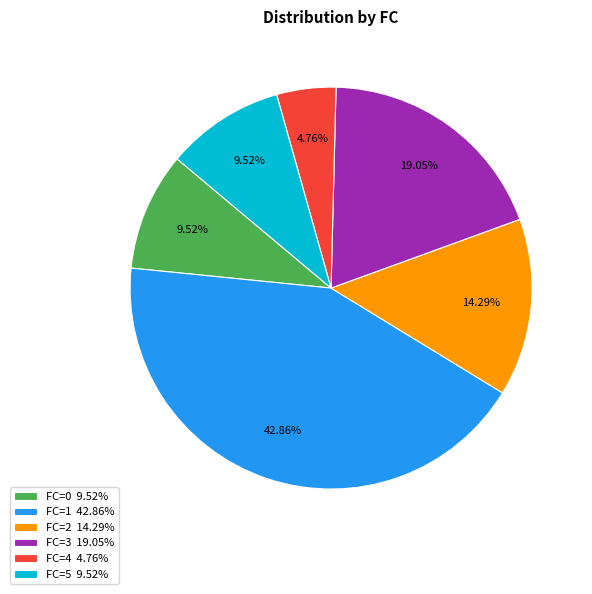

Count the number of slices in the pie.

6